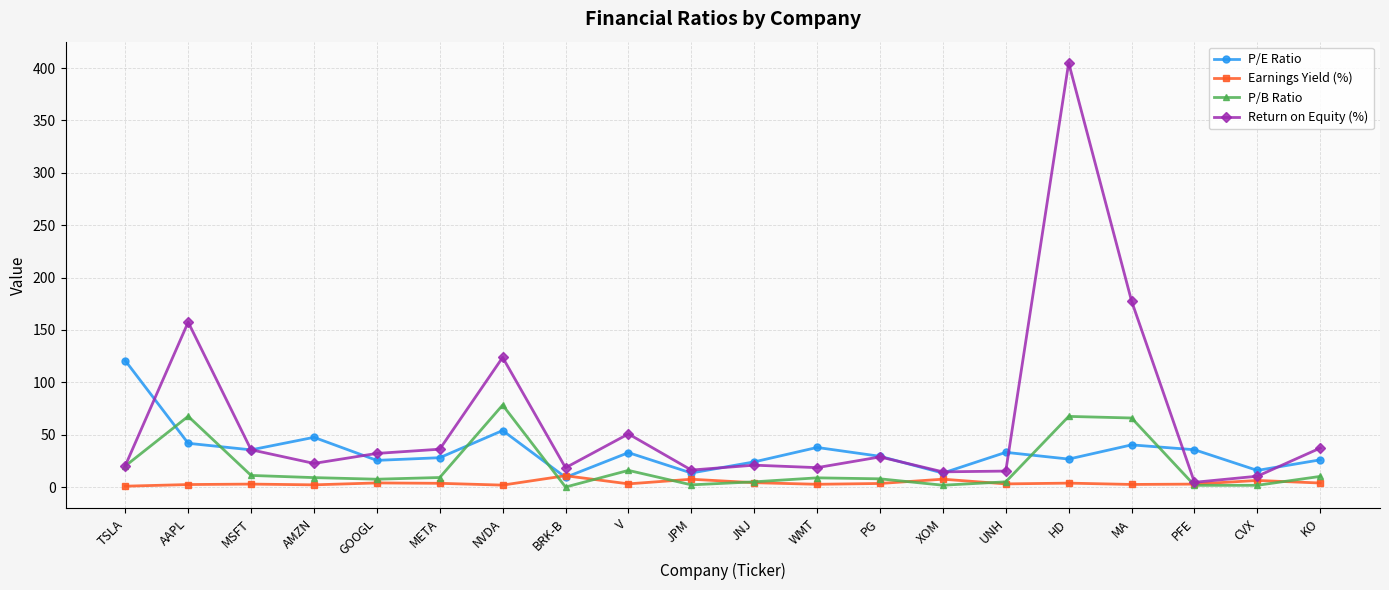

At which label does P/B Ratio reach its peak?

NVDA